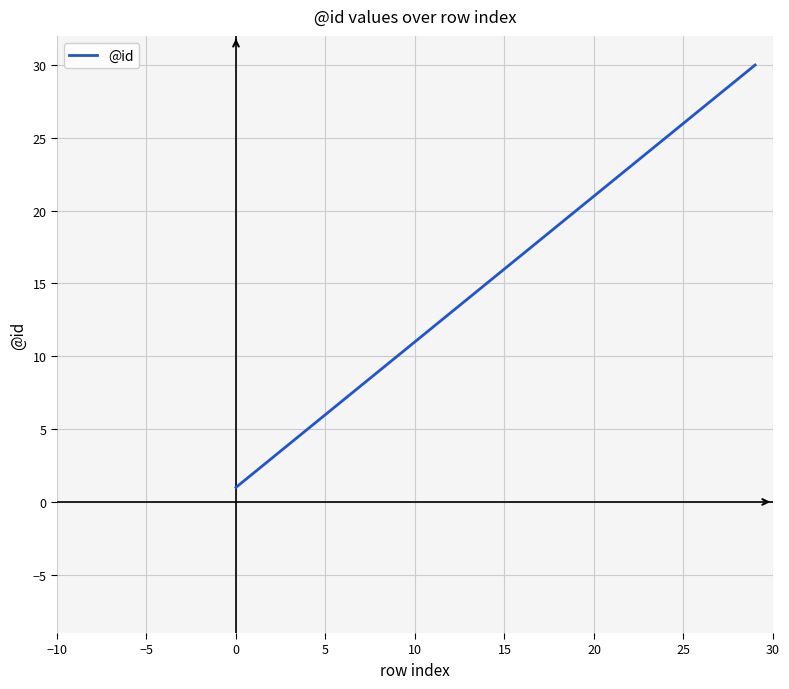

What is the difference between the maximum and second lowest values?

28